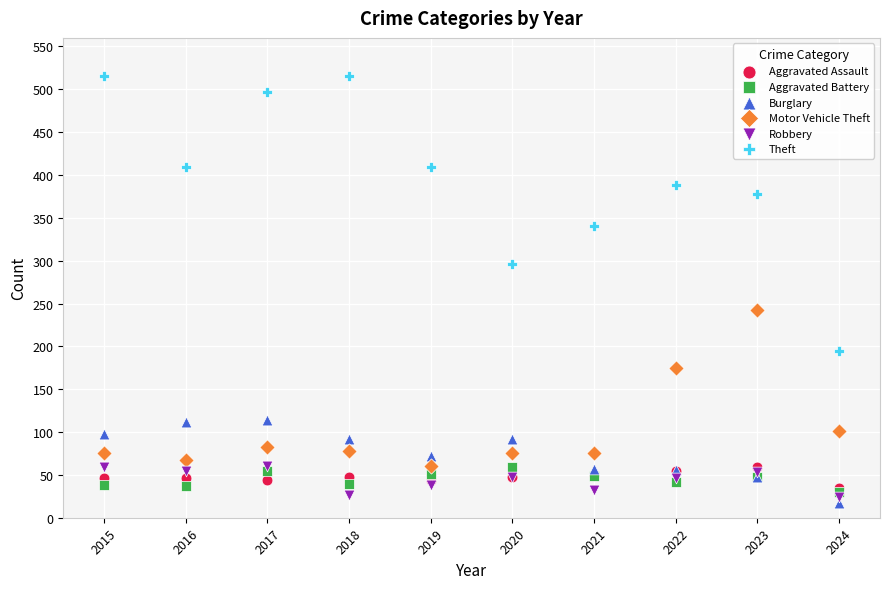

Which series has the largest Y range (max minus min)?

Theft